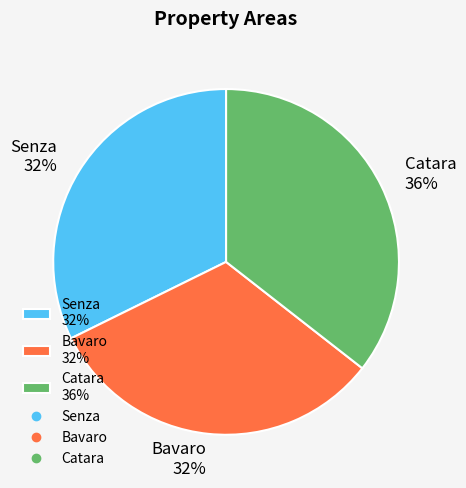

The Bavaro slice represents 32% of the pie. True or false?

True